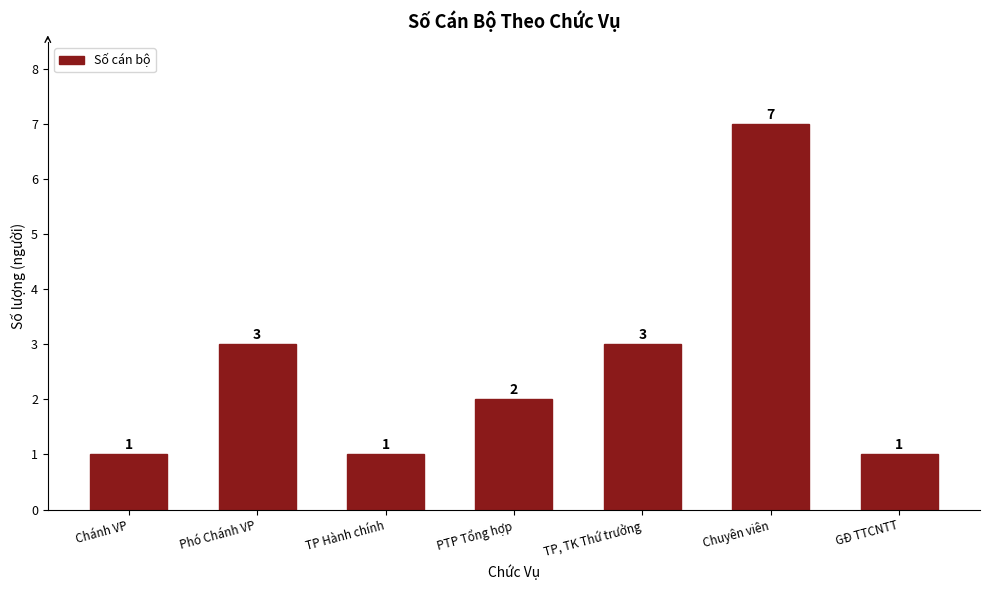

At which label does the data first exceed 2?

Phó Chánh VP